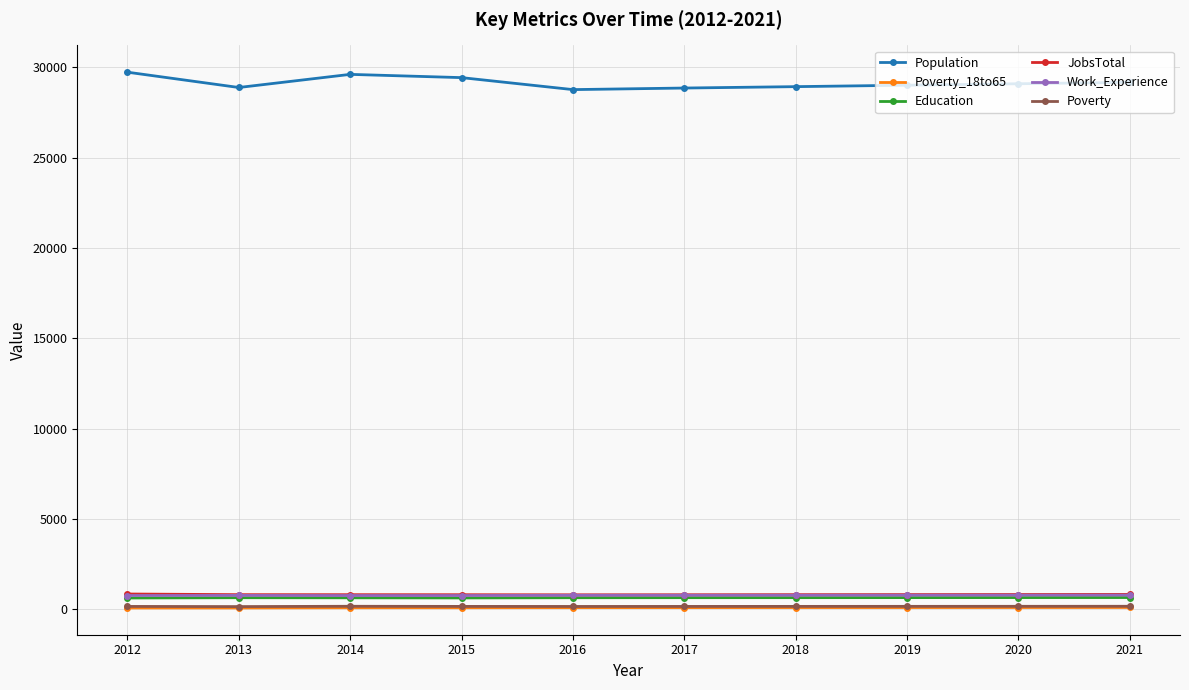

What is the minimum value for Population?

28759